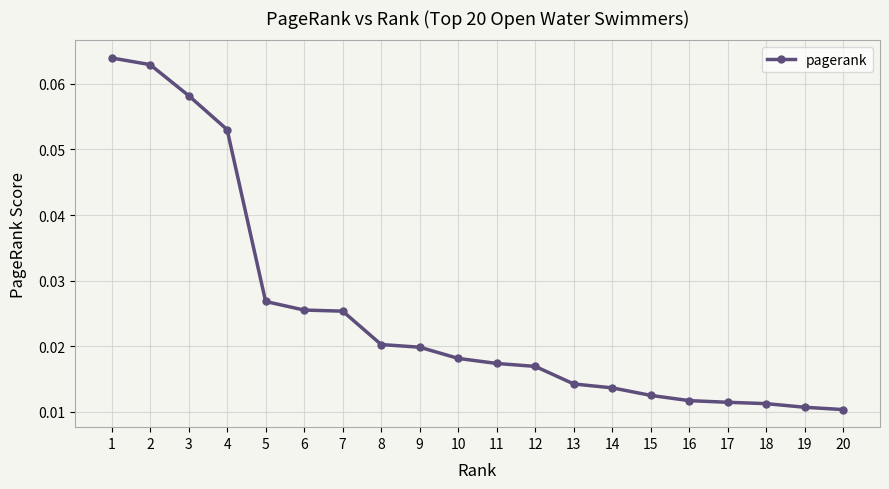

Which category has the highest value across all series?

1